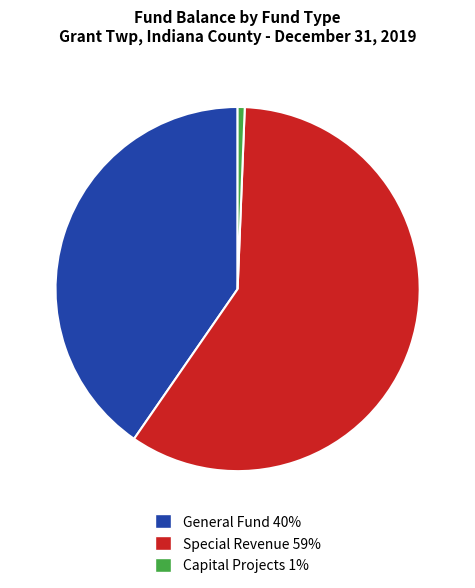

Is it true that Capital Projects is 11% of the pie?

False